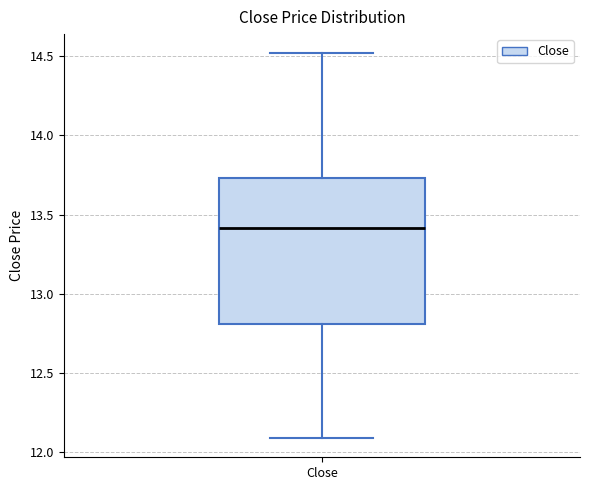

Read this box plot against the y-axis: the position of the median line, the range covered by the box, and the ends of both whiskers. The values are not printed on the chart, so give them approximately, as read against the axis.

median 13.40, box 12.80 to 13.75, whiskers 12.10 to 14.50